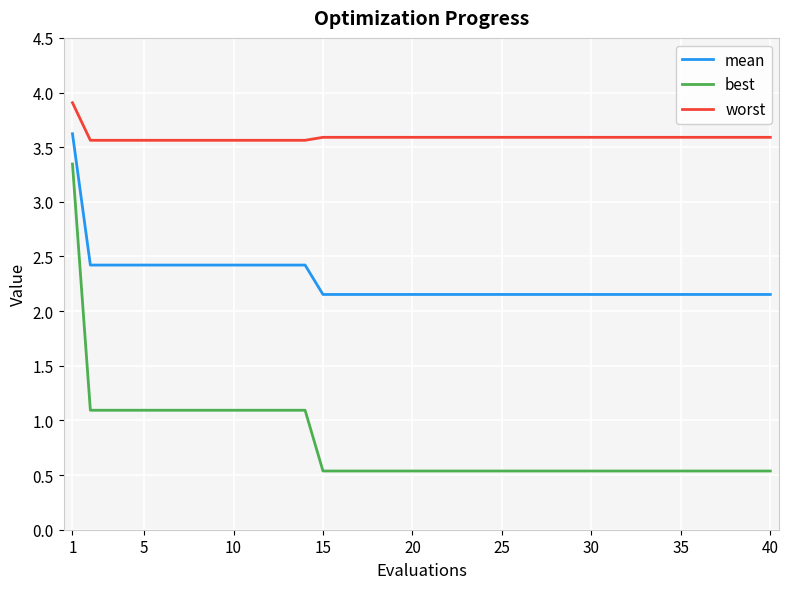

True or false: mean and best cross at least once.

False